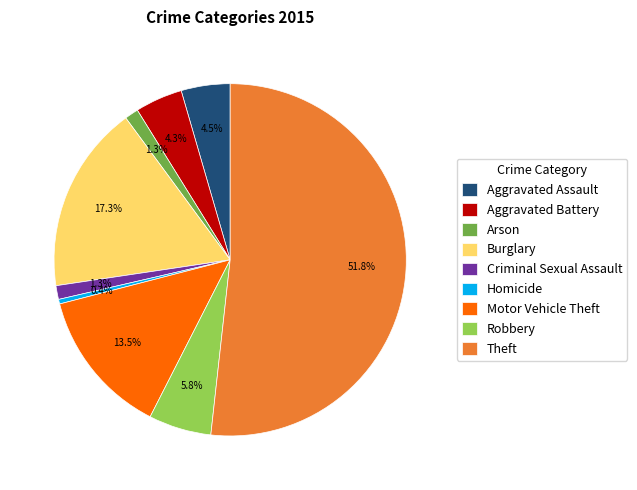

Which slice is the smallest?

Homicide